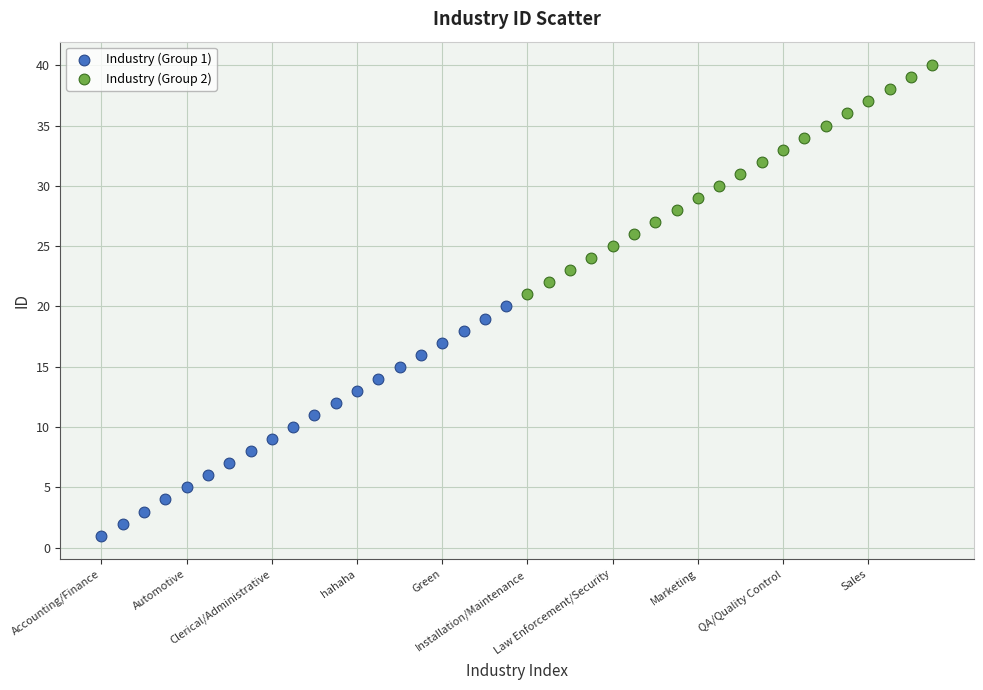

Which series contains the lowest Y value?

Industry (Group 1)